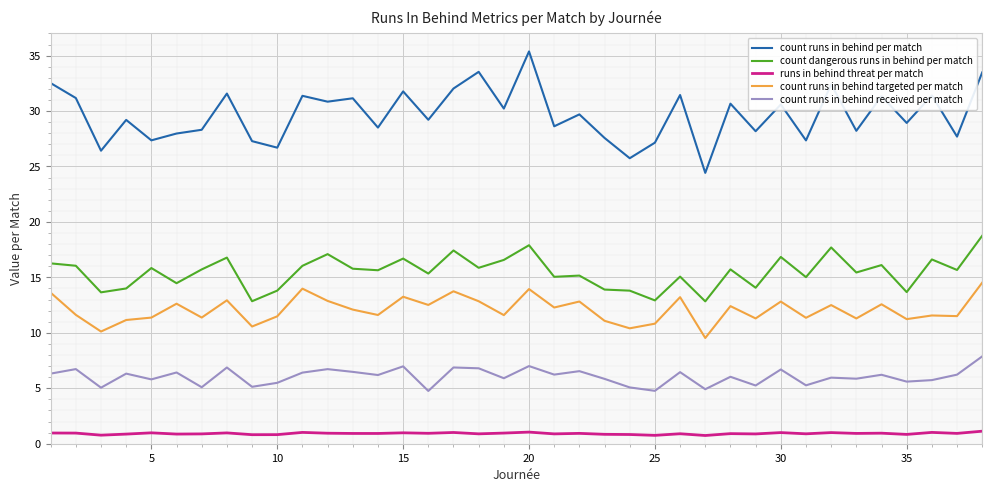

Which series has the largest total across all categories?

count runs in behind per match